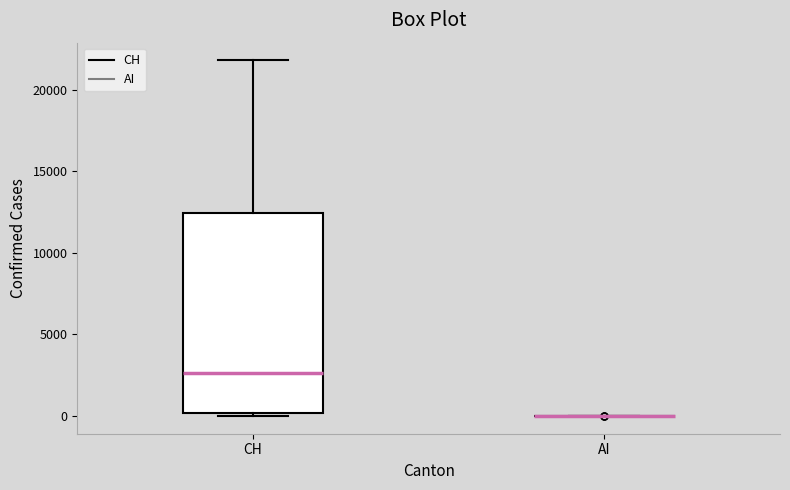

Reading left to right, read every box against the y-axis: the position of its median line, the range the box covers, and the ends of its whiskers. The values are not printed on the chart, so give them approximately, as read against the axis.

CH: median 2500, box 0 to 12500, whiskers 0 (just below the box's lower edge) to 22000
AI: box collapsed to a line at 0, whiskers 0 to 0